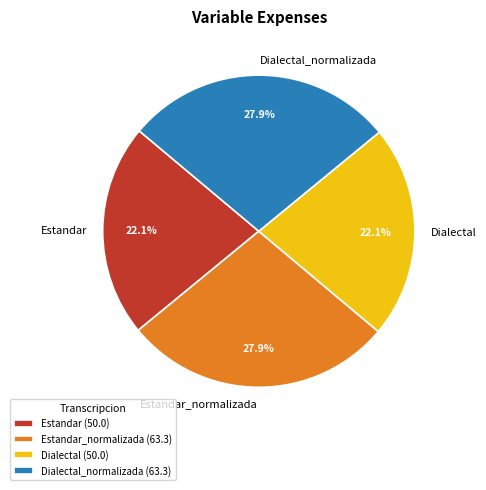

Approximately how many times larger is the value at Dialectal_normalizada compared to Estandar_normalizada?

1.0